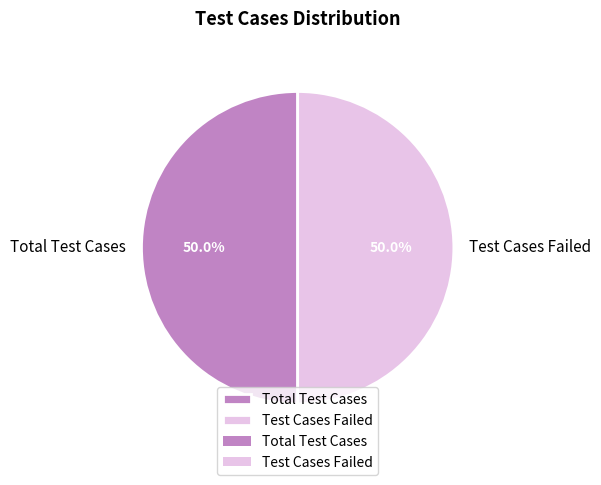

How many slices are in this pie chart?

2